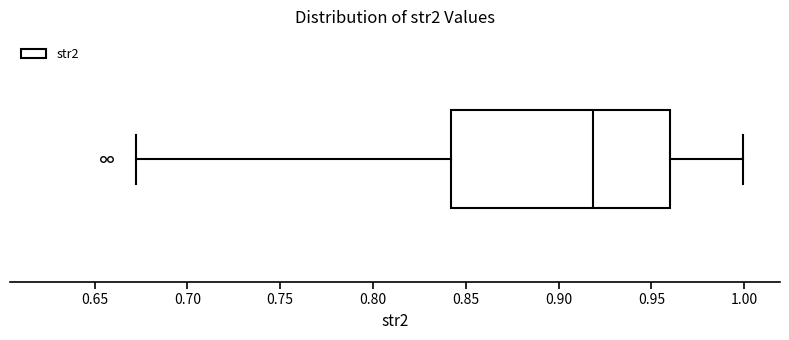

Where does the left whisker of the box end on the x-axis? The values are not printed on the chart, so give them approximately, as read against the axis.

0.67